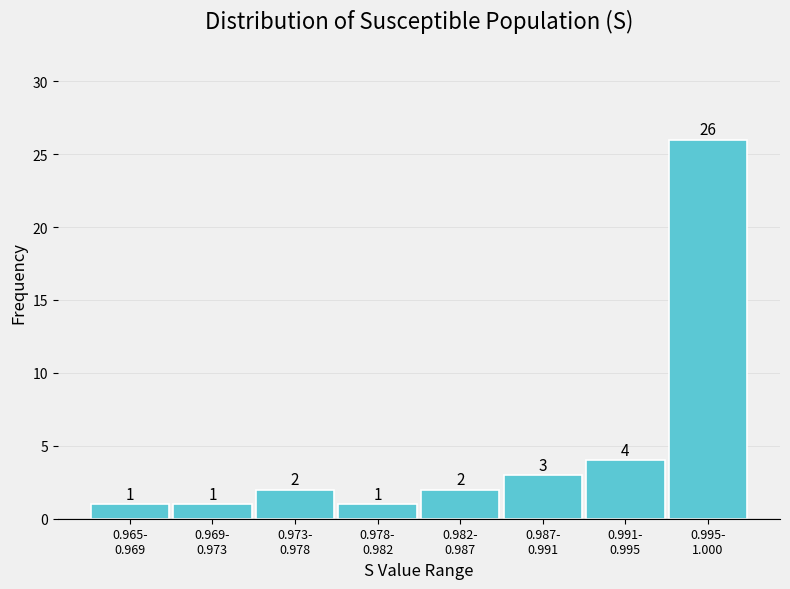

Reading left to right, what are all the values shown in this chart?

1	1	2	1	2	3	4	26